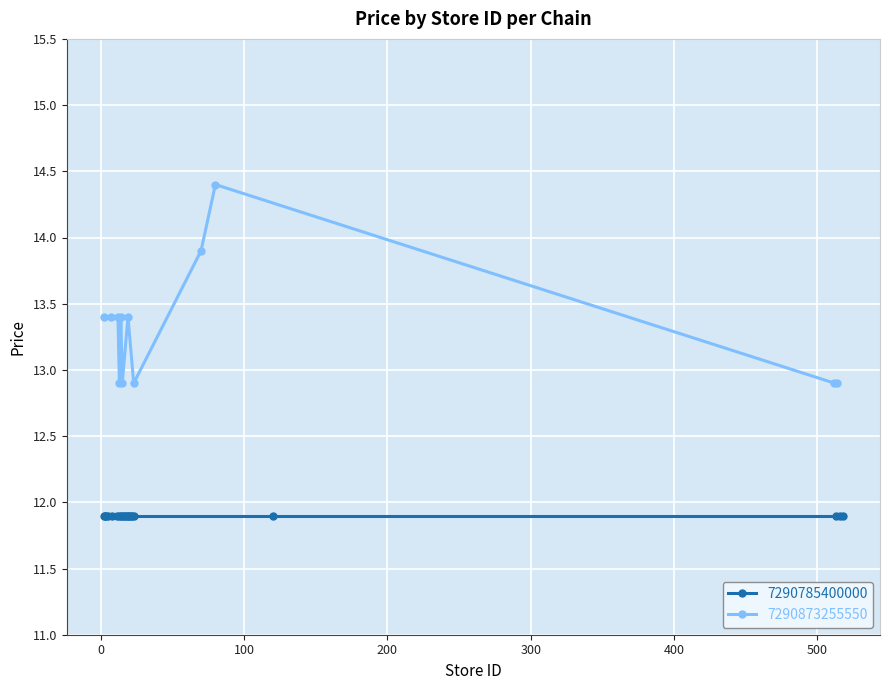

What is the highest value of the 7290873255550 series?

14.4